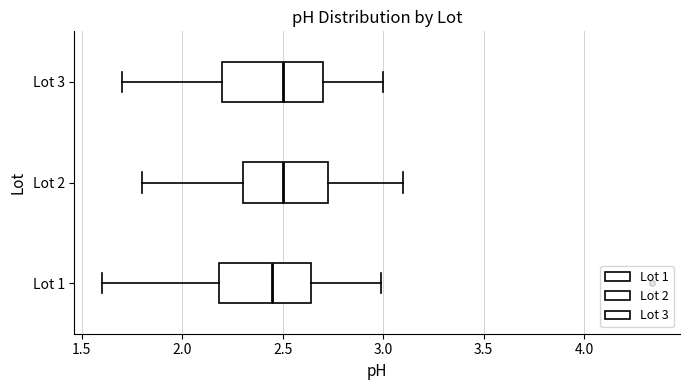

Where is the left edge of the box for Lot 2 on the x-axis? The values are not printed on the chart, so give them approximately, as read against the axis.

2.30